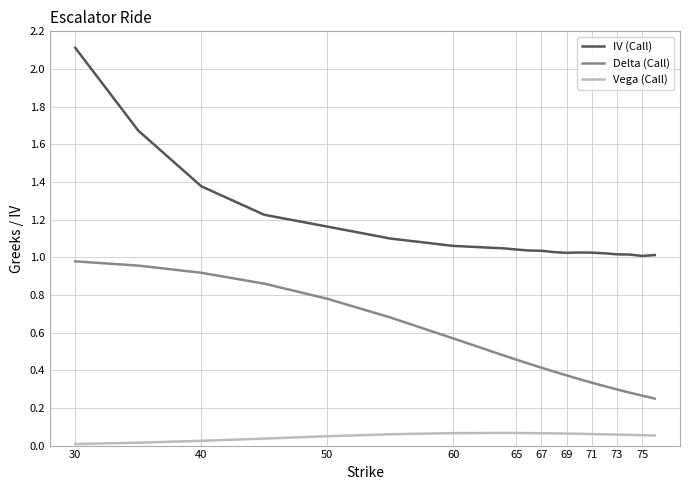

Rank the series by their maximum value, from highest to lowest.

IV (Call), Delta (Call), Vega (Call)